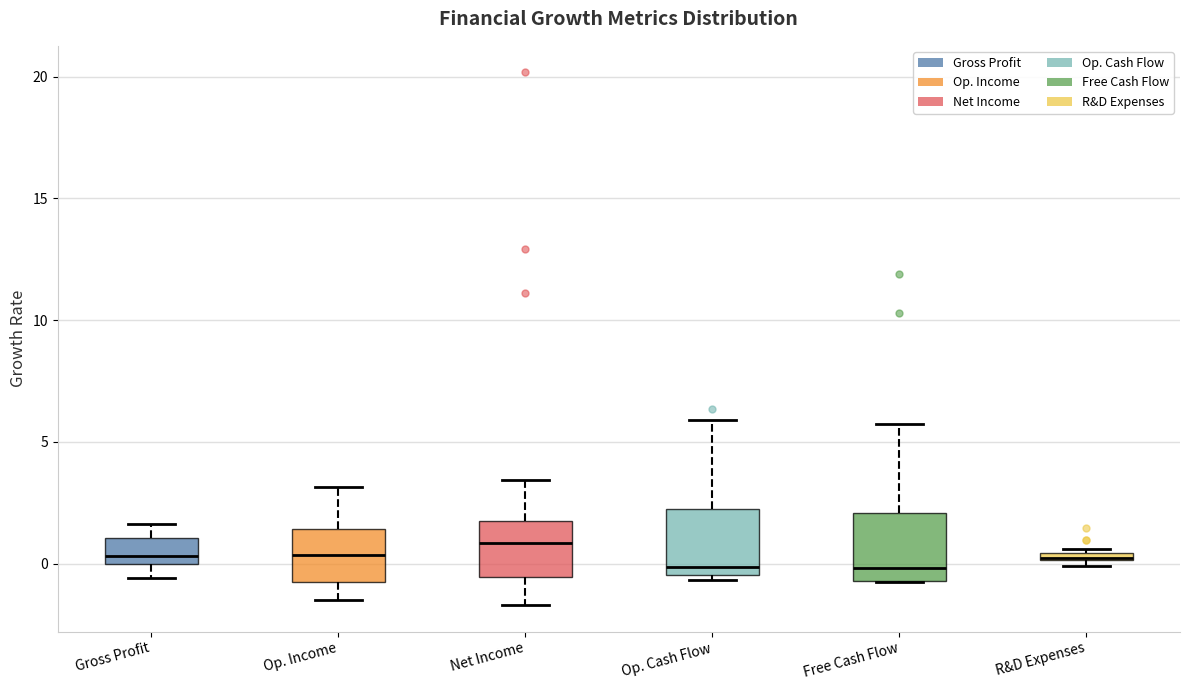

Where is the upper edge of the box for Free Cash Flow on the y-axis? The values are not printed on the chart, so give them approximately, as read against the axis.

2.0